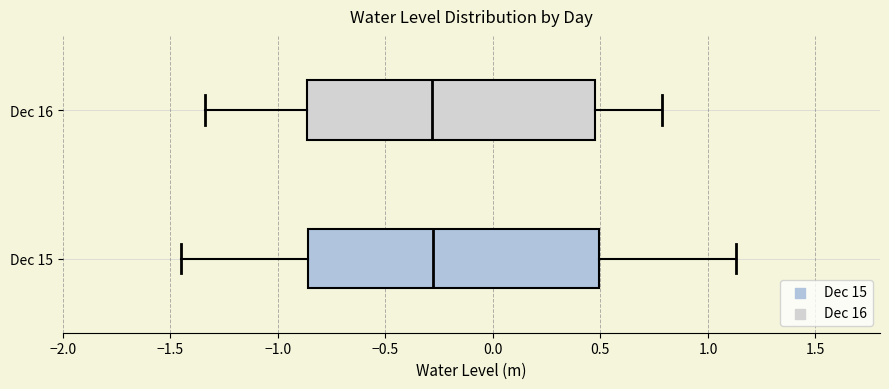

Reading bottom to top, transcribe this box plot: for each box, give where its median line is, the range the box spans, and where its two whiskers end, as read against the x-axis. The values are not printed on the chart, so give them approximately, as read against the axis.

Dec 15: median -0.30, box -0.85 to 0.50, whiskers -1.45 to 1.15
Dec 16: median -0.30, box -0.85 to 0.50, whiskers -1.35 to 0.80